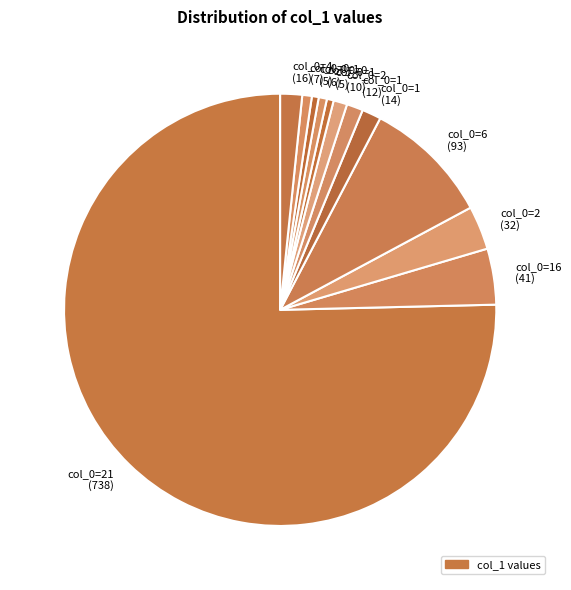

How many segments does this pie chart have?

12